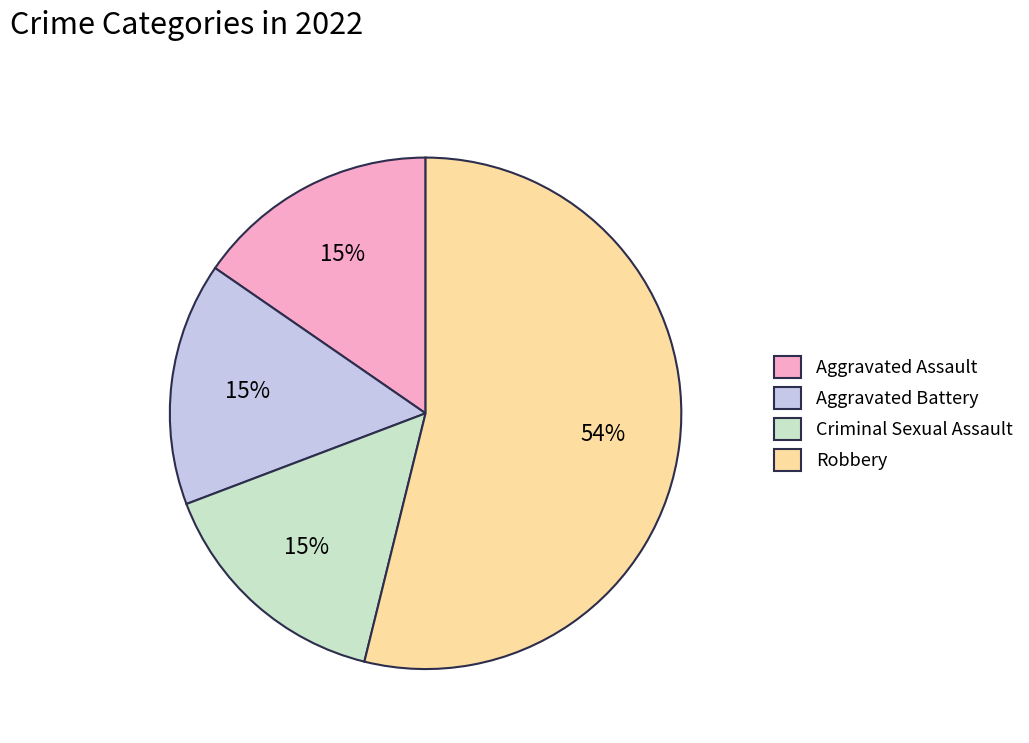

How many segments does this pie chart have?

4